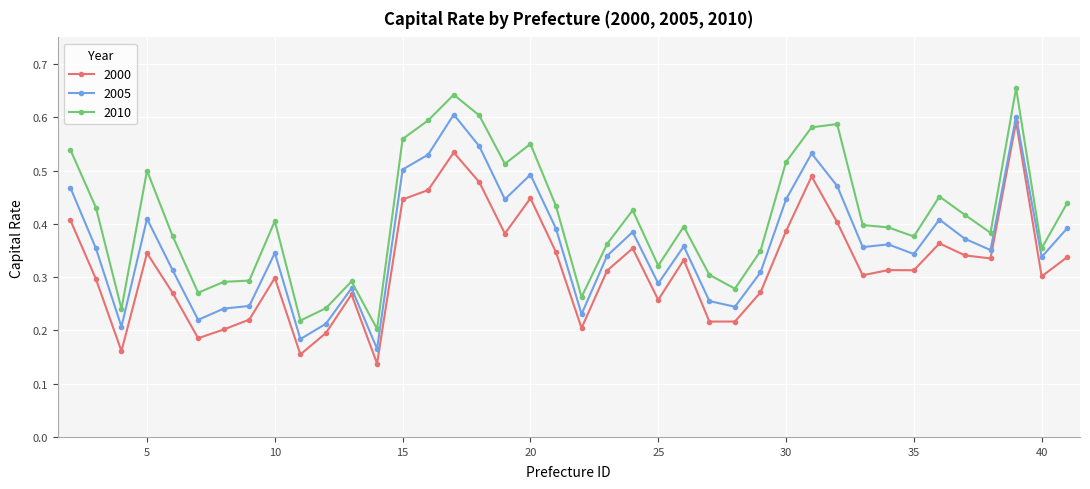

True or false: 2005 has more than 1 interior local peaks.

True